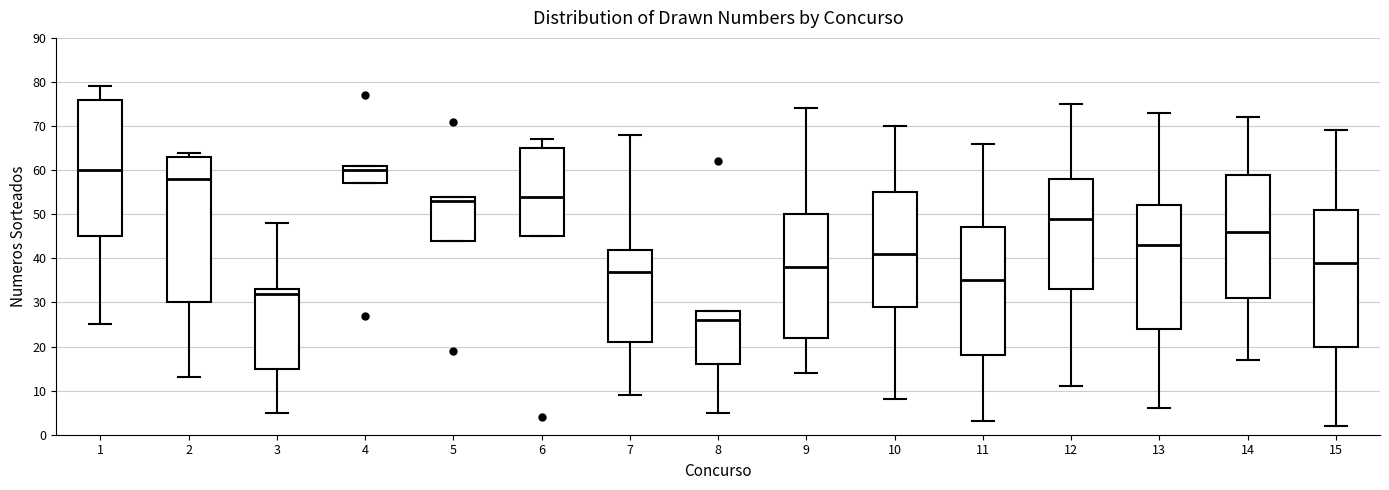

Comparing the boxes themselves (not the whiskers), which one is the tallest?

2